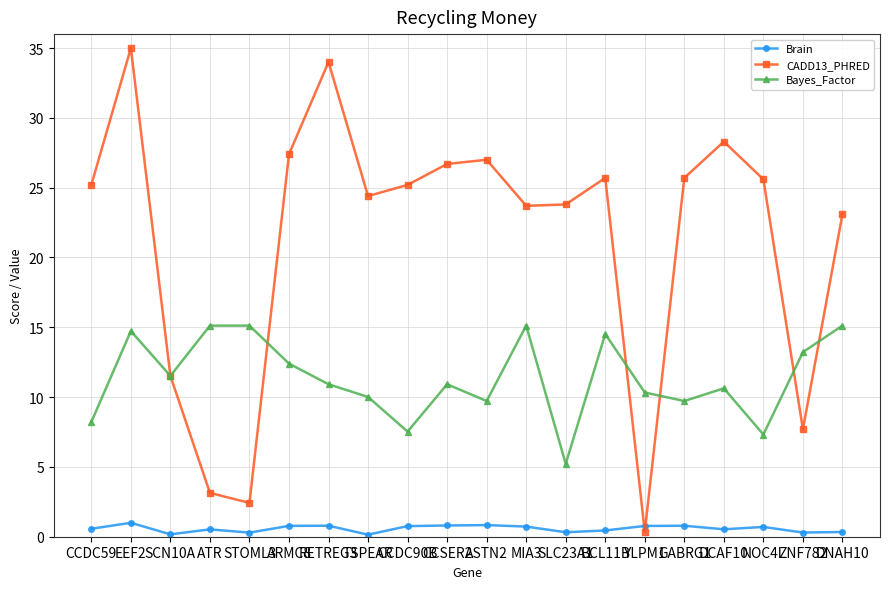

Which series has the largest total across all categories?

CADD13_PHRED